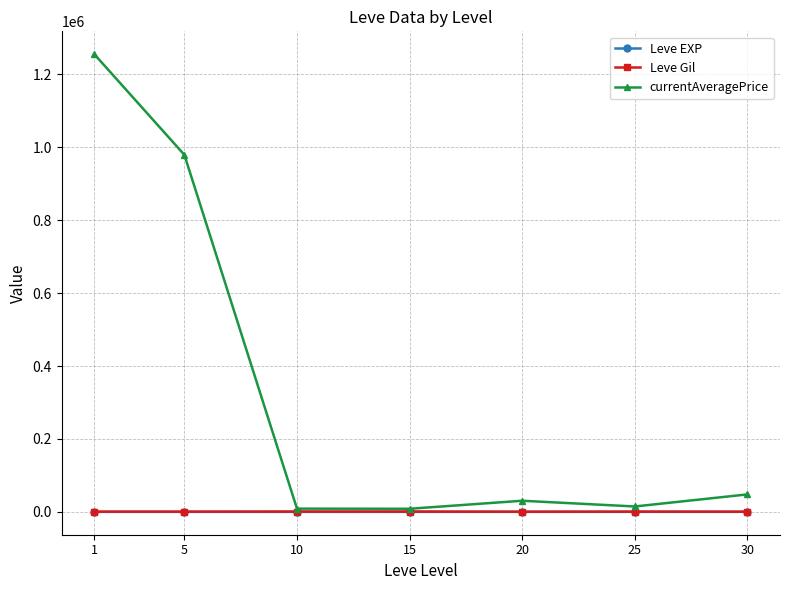

True or false: Leve Gil and Leve EXP cross at least once.

False